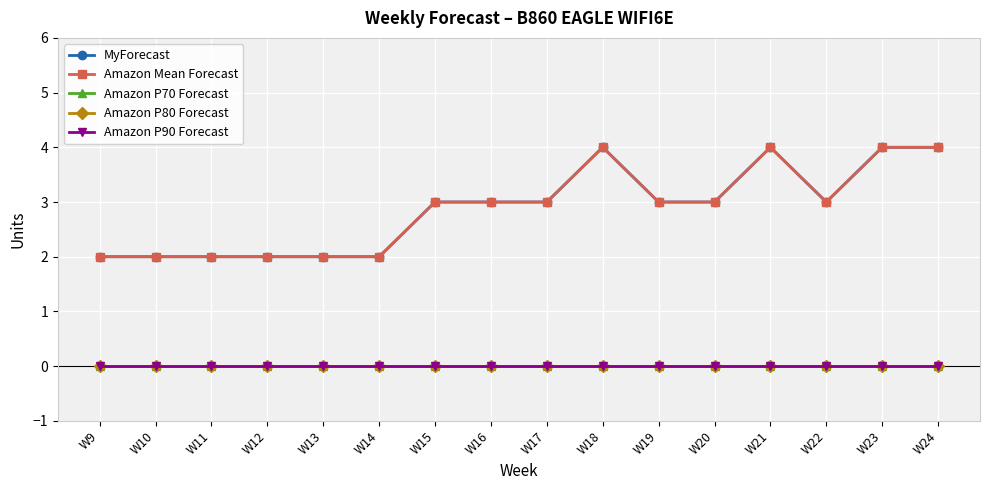

Does the chart have visible grid lines?

Yes